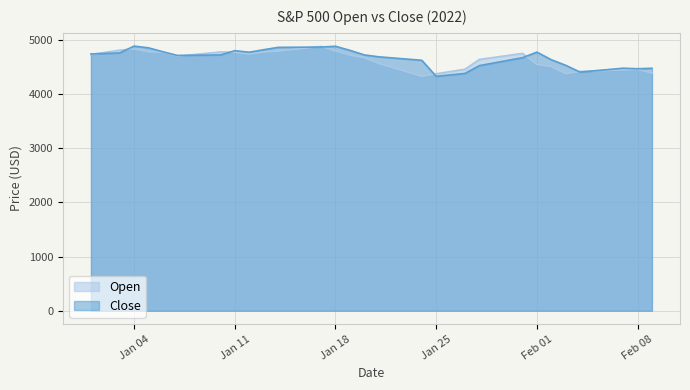

How many lines are shown in the chart?

2